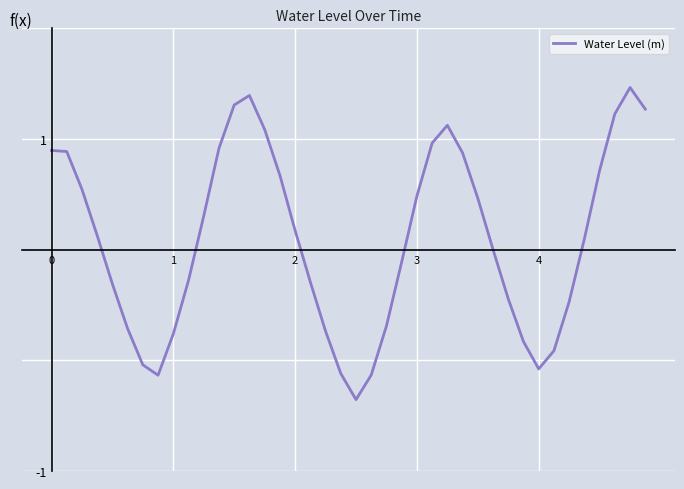

Does the chart have visible grid lines?

Yes